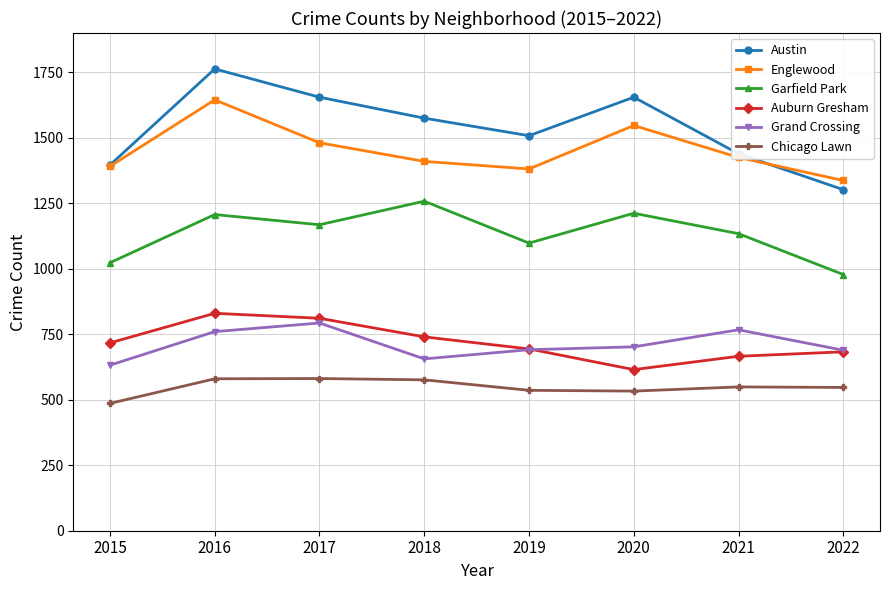

Which series changed the most between 2015 and 2022?

Austin